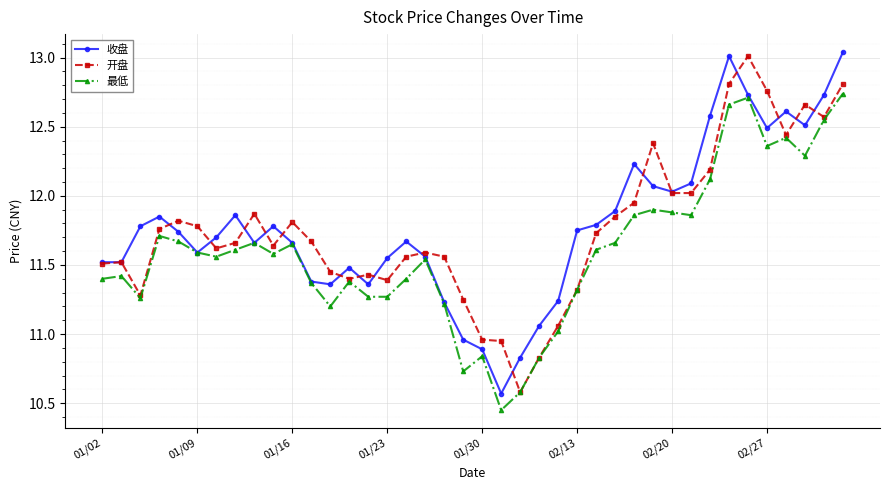

True or false: 收盘 has more than 0 interior local peaks.

True